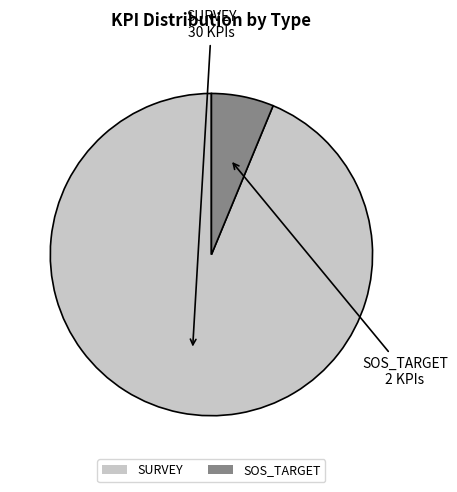

Rank the categories by value from lowest to highest.

SOS_TARGET, SURVEY